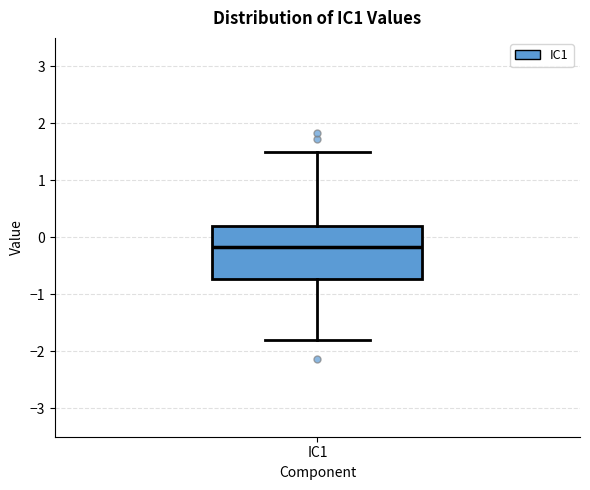

Transcribe this box plot: give where the median line is, the range the box spans, and where the two whiskers end, as read against the y-axis. The values are not printed on the chart, so give them approximately, as read against the axis.

median -0.2, box -0.7 to 0.2, whiskers -1.8 to 1.5